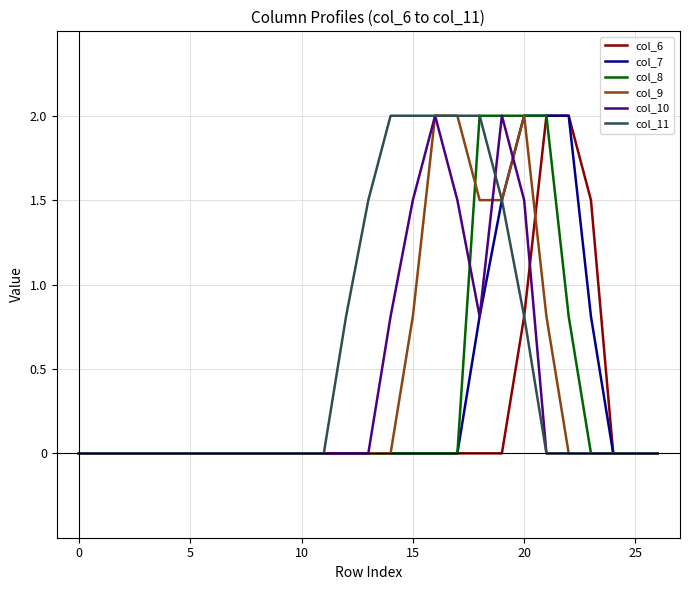

What is the maximum value for col_8?

2.0